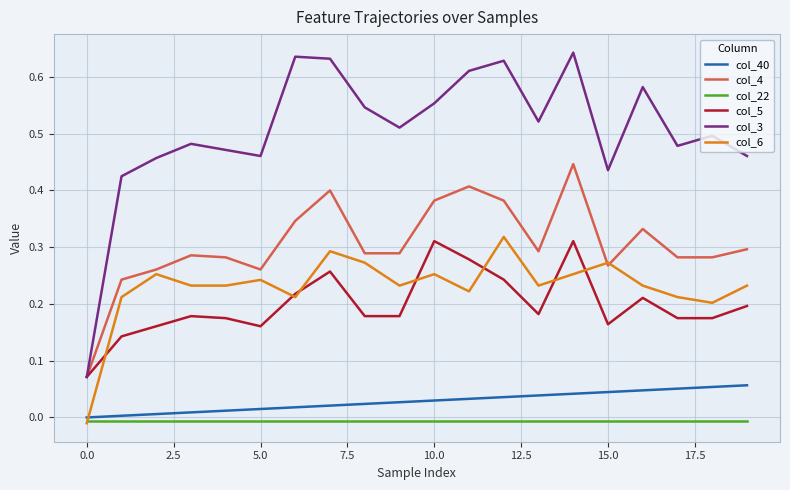

True or false: col_3 and col_22 intersect in this chart.

False